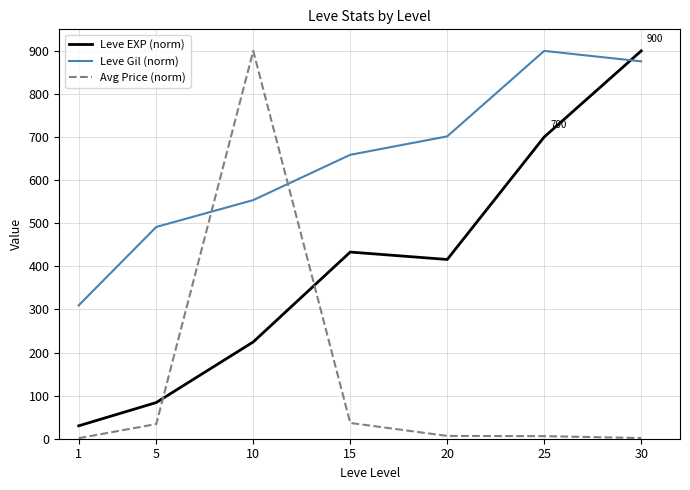

Is it true that Leve EXP (norm) equals 1246.9 at 30?

False